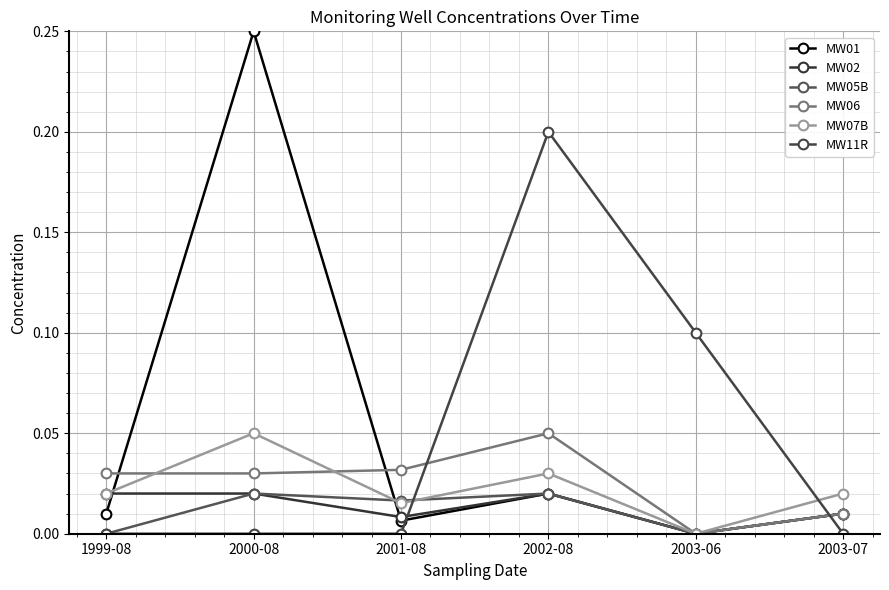

Is the value of MW11R at 2000-08 greater than the value of MW02 at 2000-08?

No